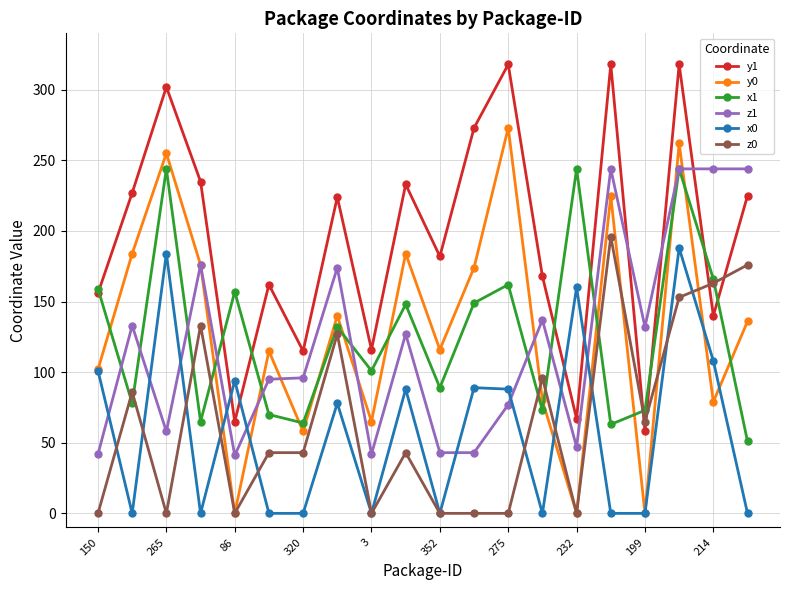

Which series ends up on top after the final intersection of z1 and y1?

z1